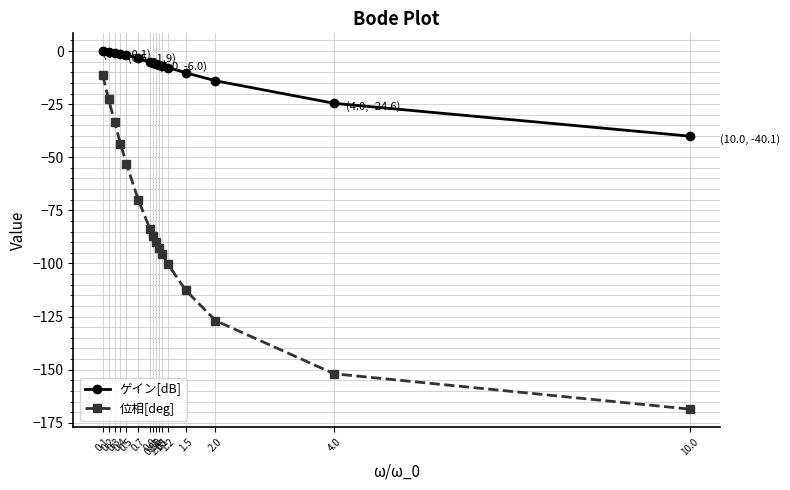

At which category is the sum across all series the highest?

0.1